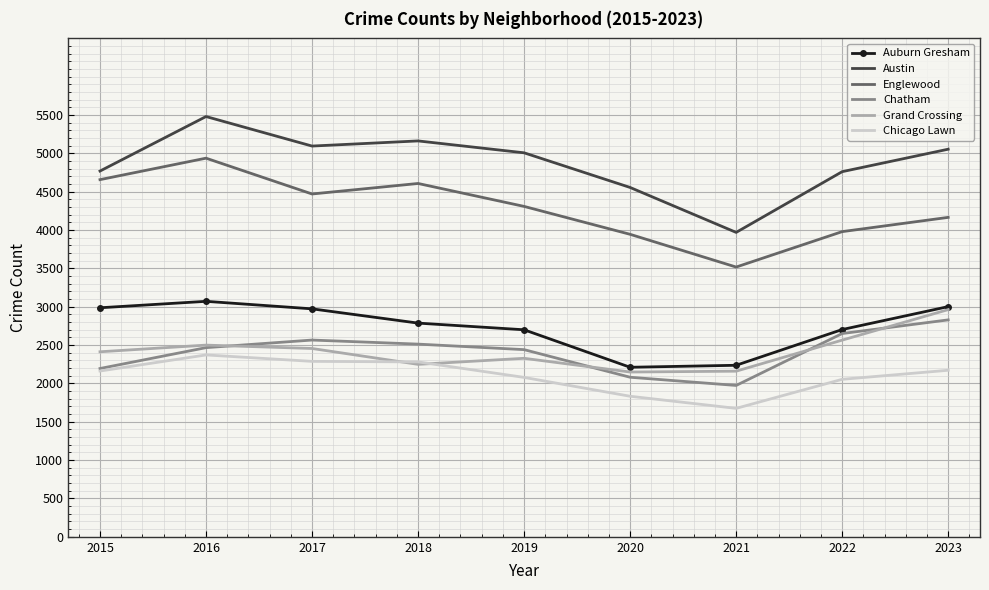

What is the sum of all Auburn Gresham values?

24671